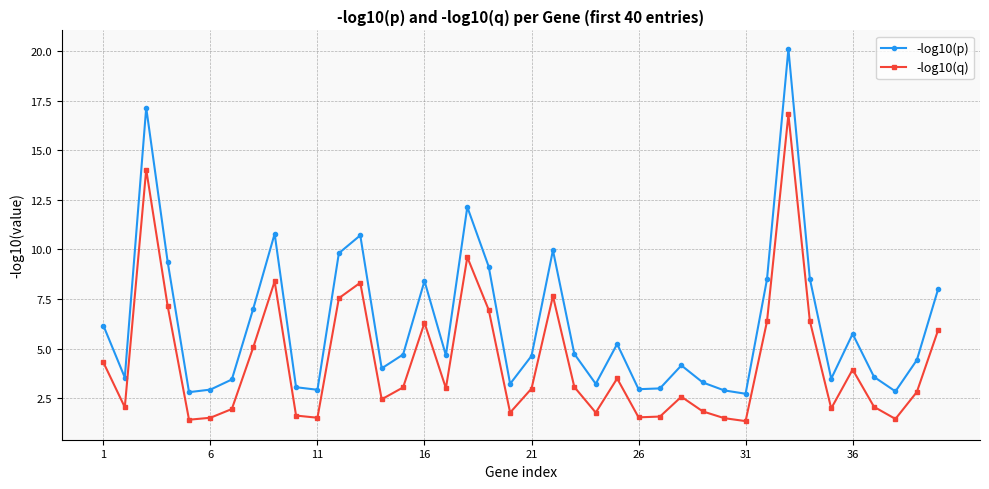

Which series has the largest total across all categories?

-log10(p)